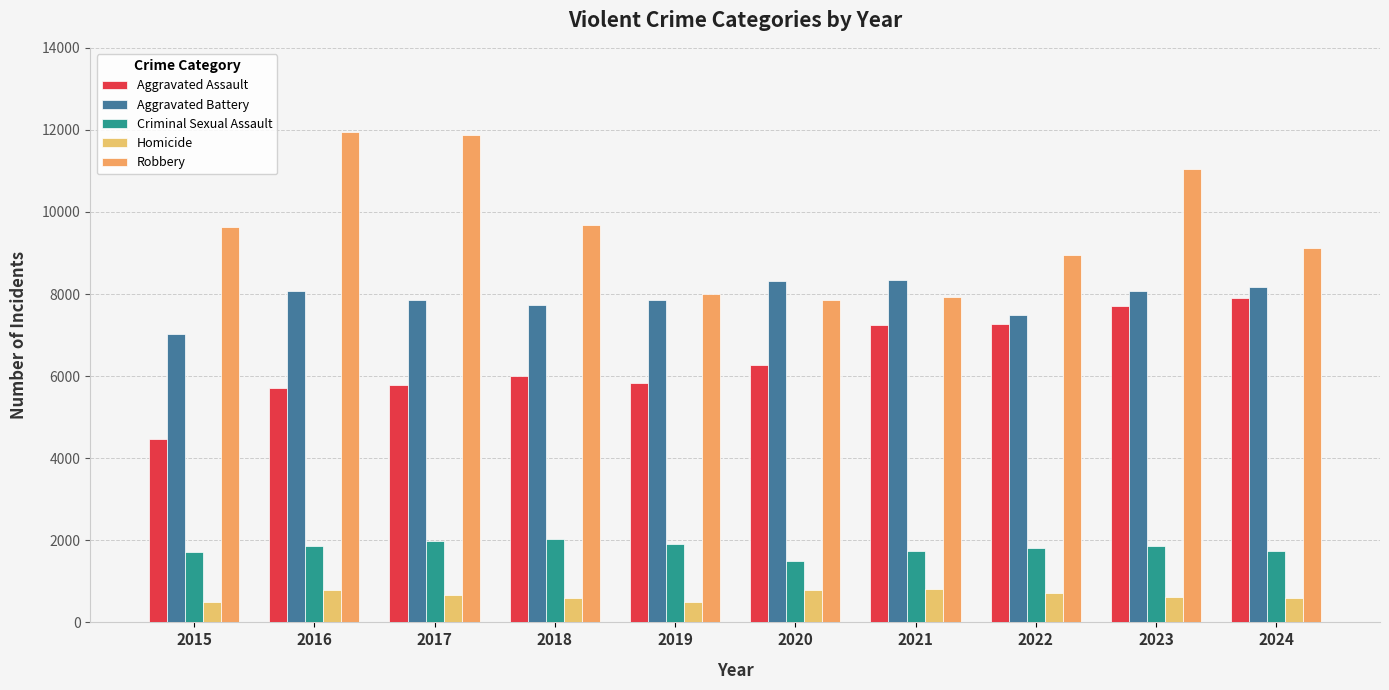

What is the lowest value of the Homicide series?

496